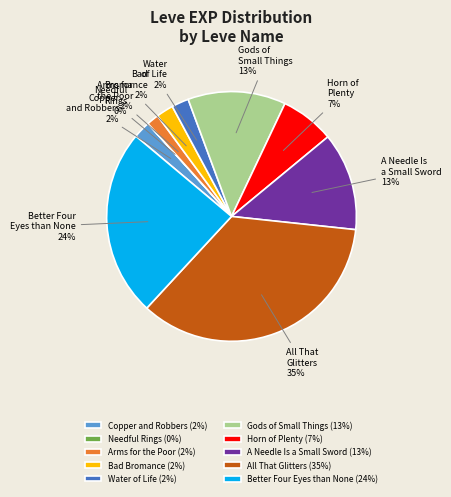

To the nearest percent, what is the average slice percentage?

10%